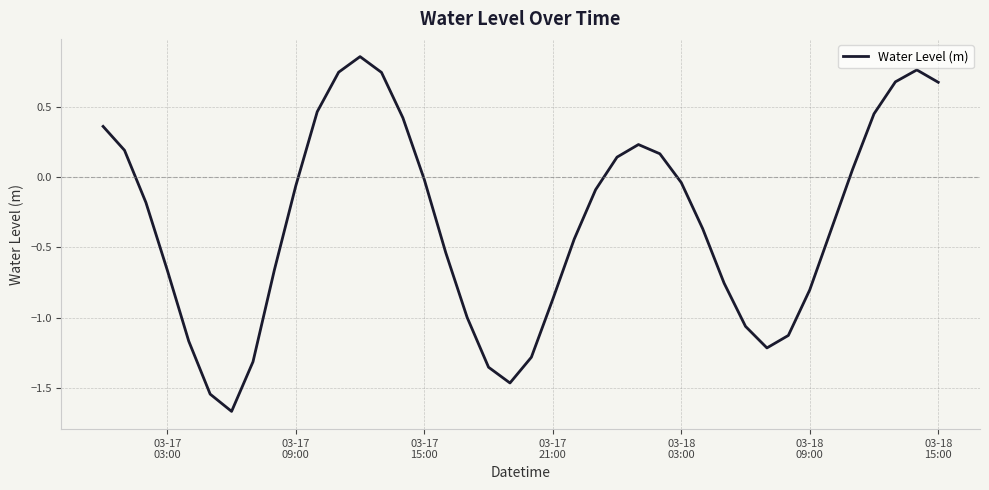

What is the difference between the maximum and minimum values?

2.5